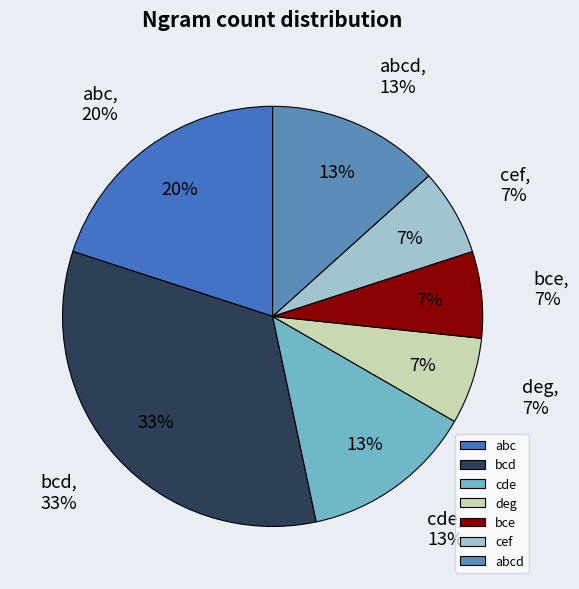

What portion of the pie excludes bcd?

66.7%